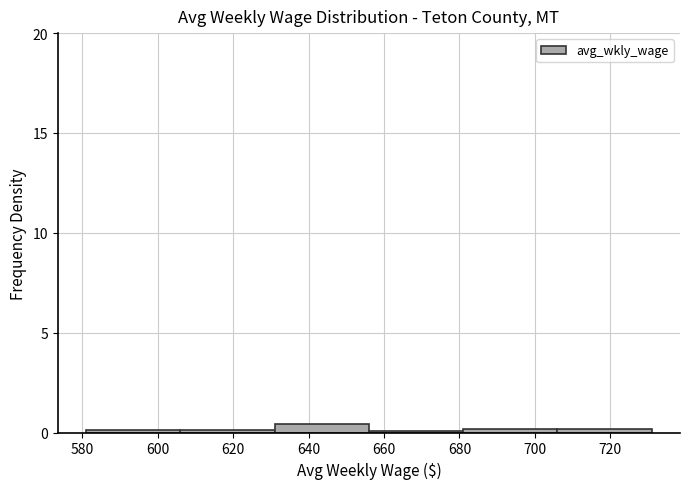

Reading left to right, list every bar in this chart as the range it spans on the x-axis followed by its height. Neither the bar edges nor the heights are printed on the chart, so give them approximately, as read against the axes.

581 to 606: under 0.5
606 to 631: under 0.5
631 to 656: under 0.5
656 to 681: under 0.5
681 to 706: under 0.5
706 to 731: under 0.5